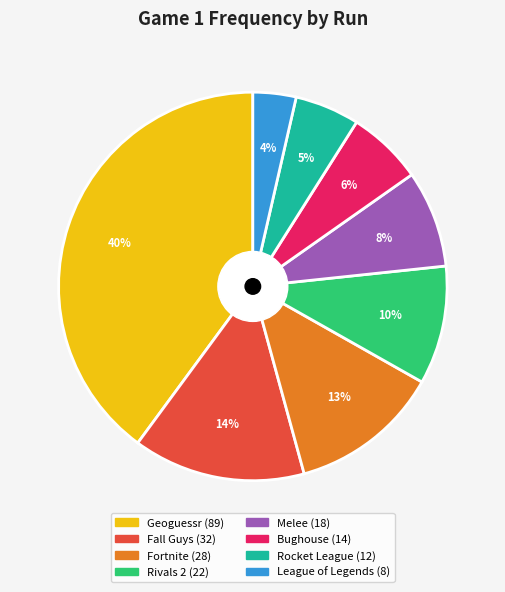

To the nearest percent, what is the average slice percentage?

12%